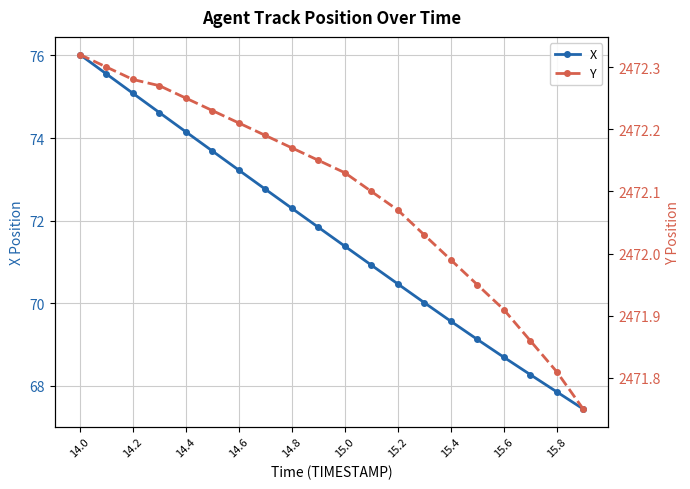

What is the minimum value for X?

67.4